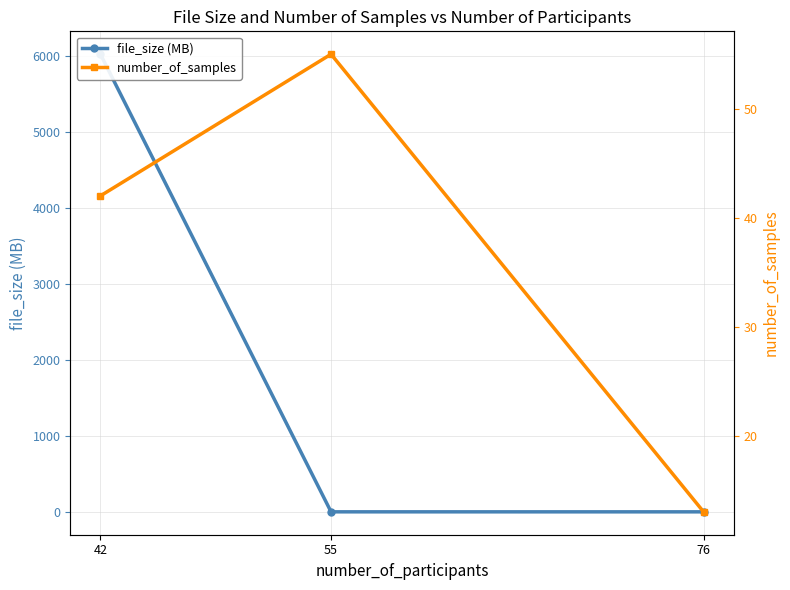

How many lines are shown in the chart?

2